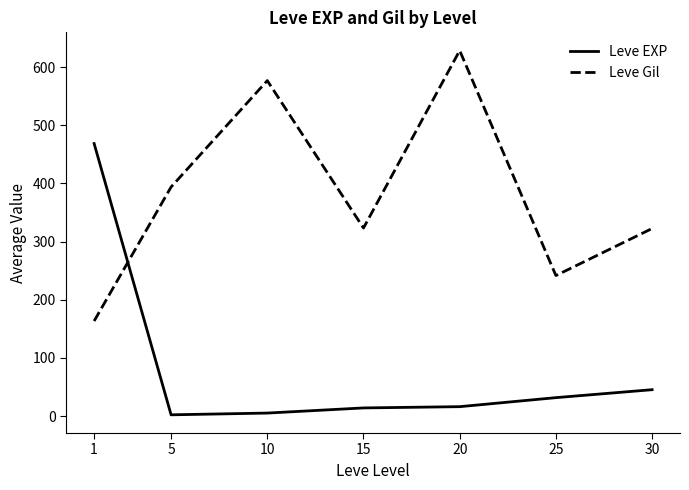

What is the difference between the highest and lowest values at 20?

612.0